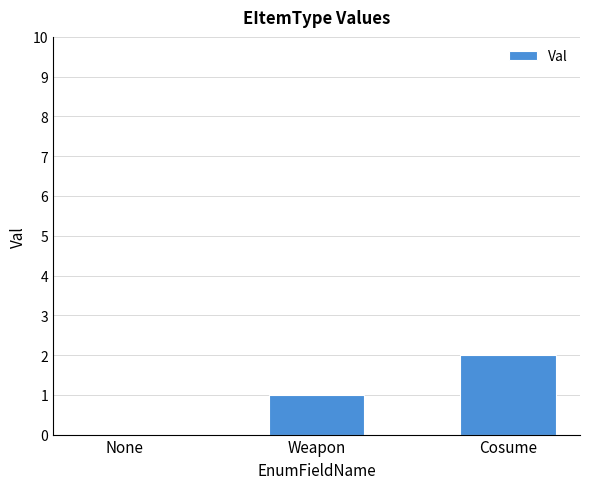

Reading left to right, list all the values displayed in this chart.

0	1	2